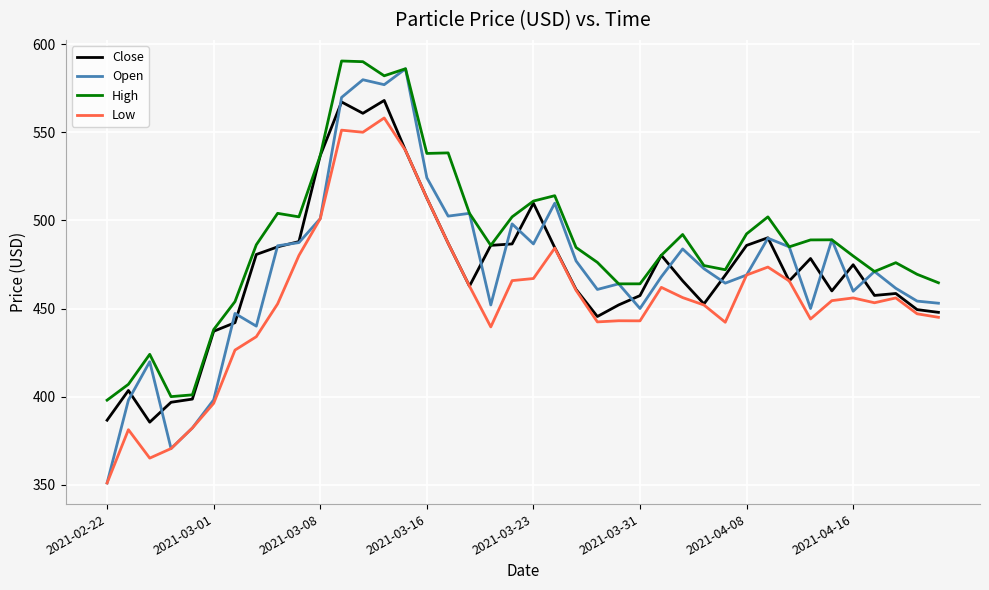

Which series has the largest total across all categories?

High